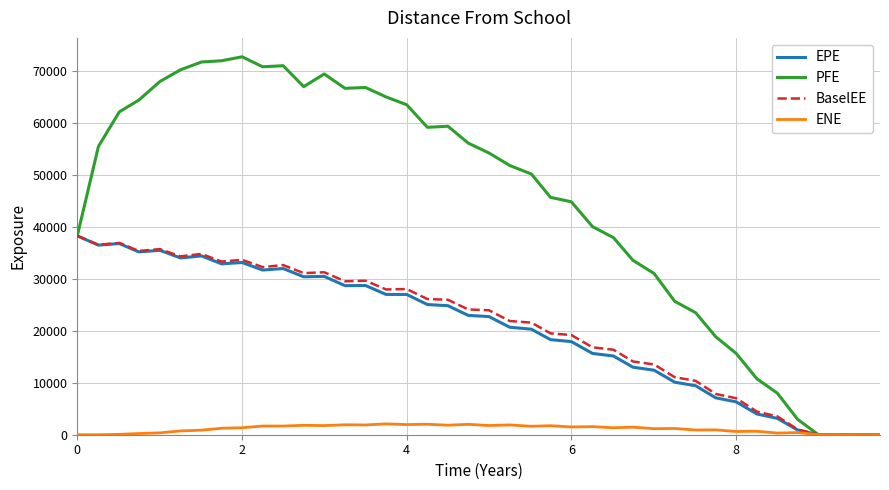

Which series has the largest range (max minus min)?

PFE